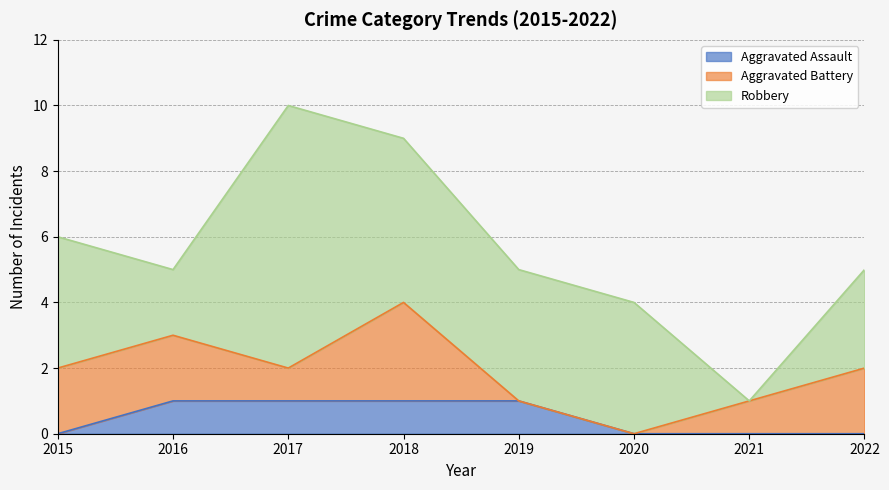

Which series has the largest total across all categories?

Robbery